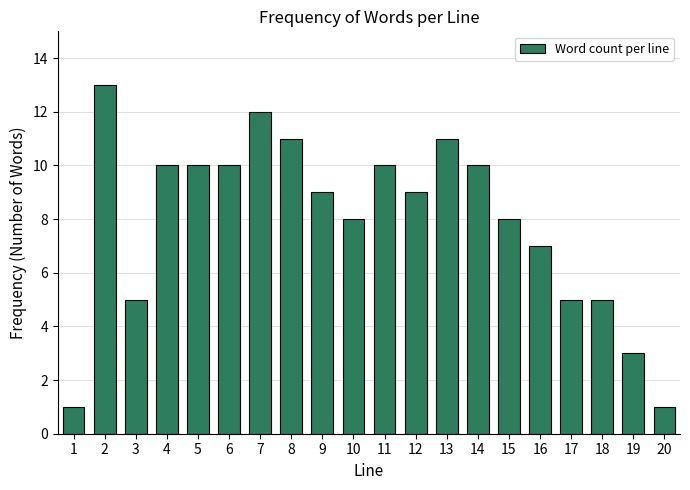

Reading left to right, transcribe all the data shown in this chart.

1	13	5	10	10	10	12	11	9	8	10	9	11	10	8	7	5	5	3	1